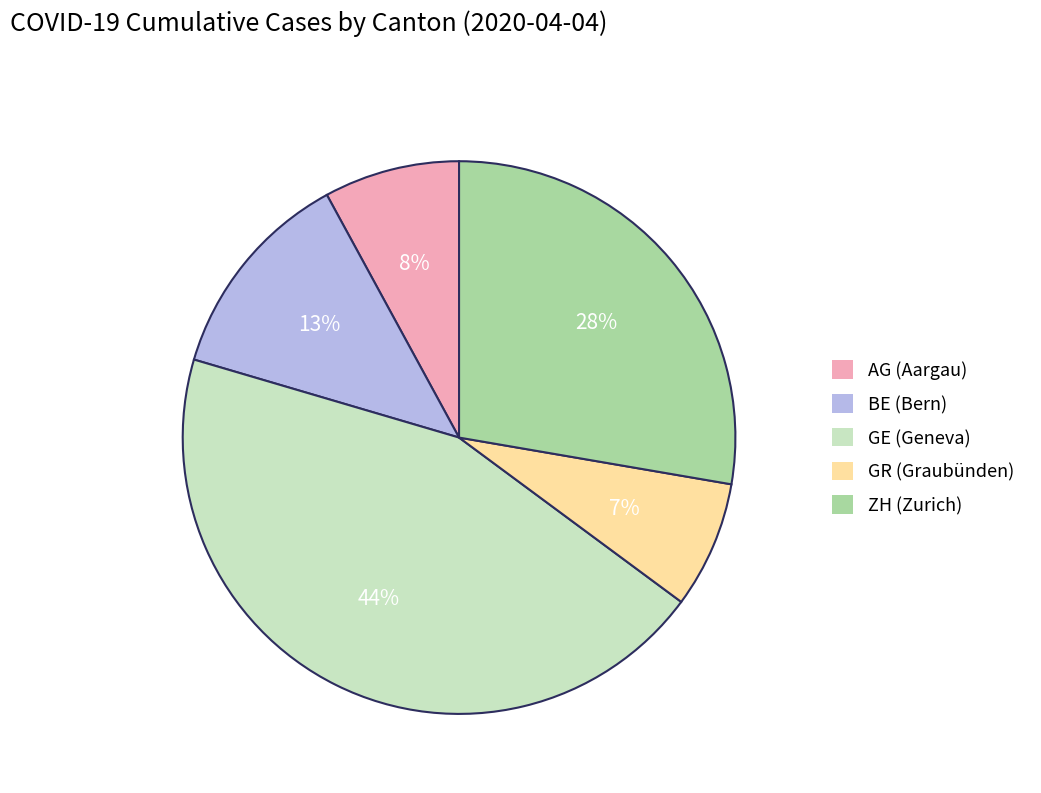

Between ZH and BE, which is larger?

ZH